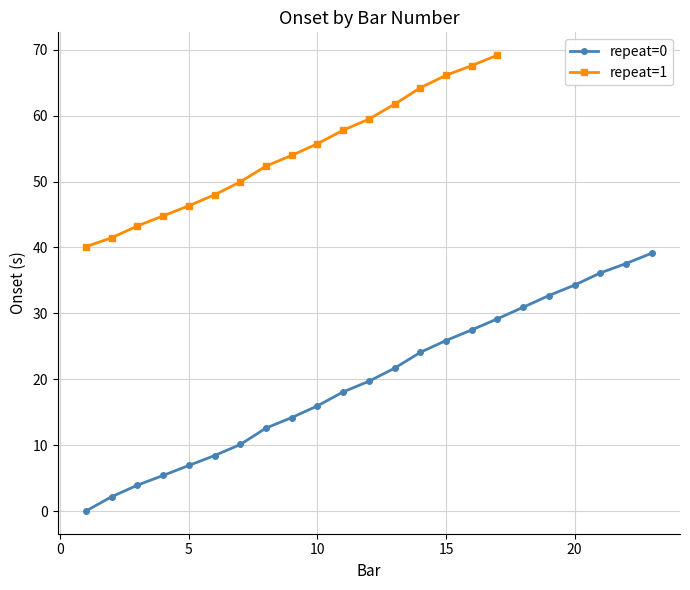

What is the maximum value for repeat=0?

39.1